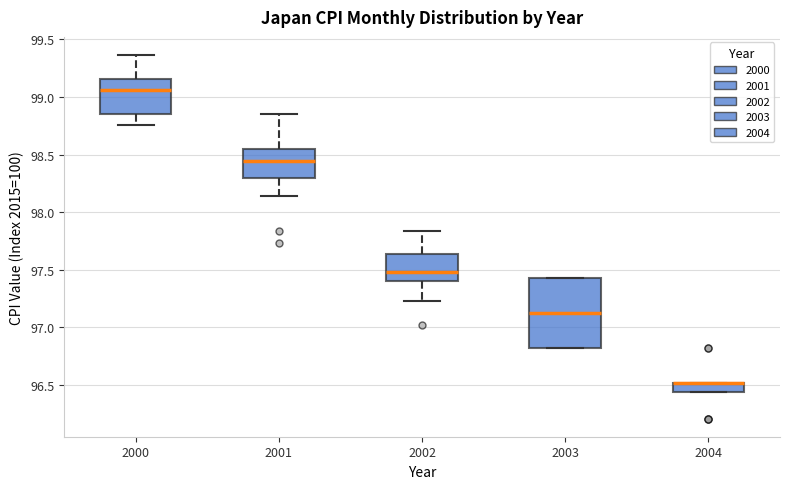

Where is the lower edge of the box at x = 2003 on the y-axis? The values are not printed on the chart, so give them approximately, as read against the axis.

96.80